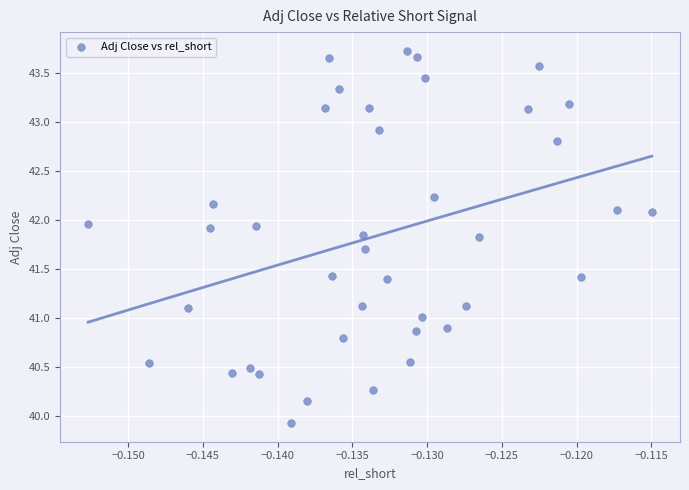

What is the range of Y values (max minus min)?

3.8